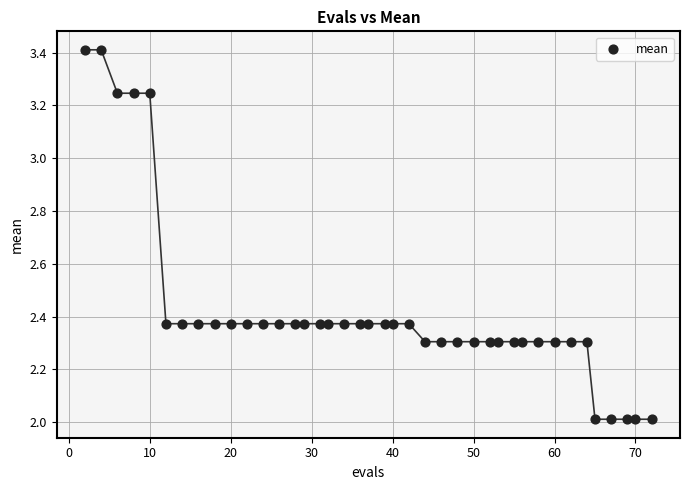

What is the range of Y values (max minus min)?

1.4